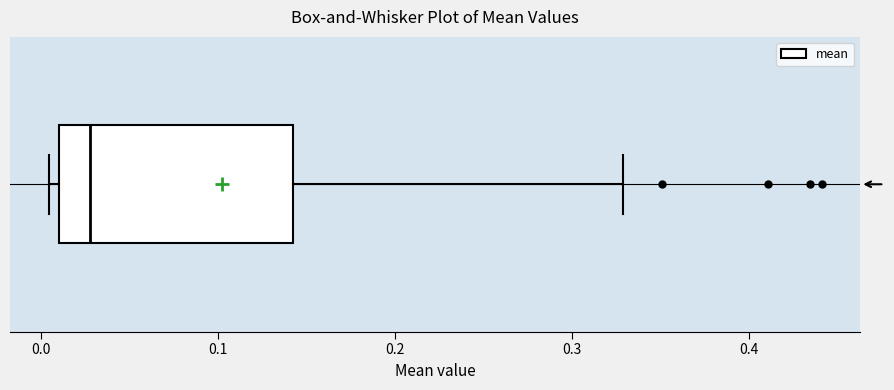

Read this box plot against the x-axis: the position of the median line, the range covered by the box, and the ends of both whiskers. The values are not printed on the chart, so give them approximately, as read against the axis.

median 0.03, box 0.01 to 0.14, whiskers 0.00 to 0.33